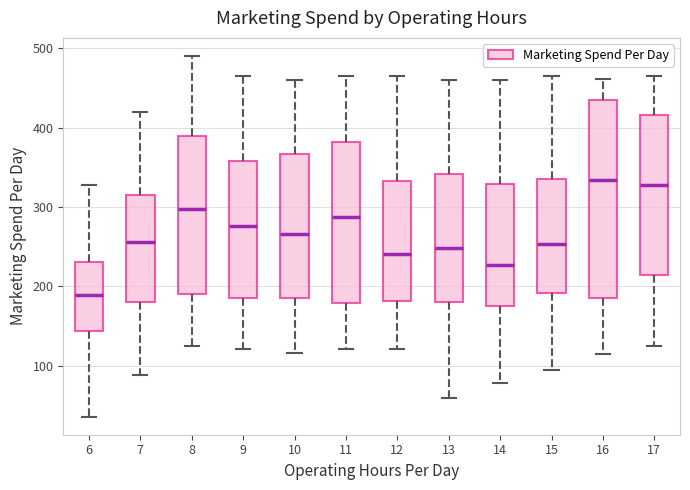

Reading left to right, read every box against the y-axis: the position of its median line, the range the box covers, and the ends of its whiskers. The values are not printed on the chart, so give them approximately, as read against the axis.

6: median 190, box 140 to 230, whiskers 40 to 330
7: median 260, box 180 to 320, whiskers 90 to 420
8: median 300, box 190 to 390, whiskers 130 to 490
9: median 280, box 190 to 360, whiskers 120 to 470
10: median 270, box 190 to 370, whiskers 120 to 460
11: median 290, box 180 to 380, whiskers 120 to 470
12: median 240, box 180 to 330, whiskers 120 to 470
13: median 250, box 180 to 340, whiskers 60 to 460
14: median 230, box 170 to 330, whiskers 80 to 460
15: median 250, box 190 to 340, whiskers 90 to 470
16: median 330, box 190 to 440, whiskers 120 to 460
17: median 330, box 210 to 420, whiskers 130 to 470